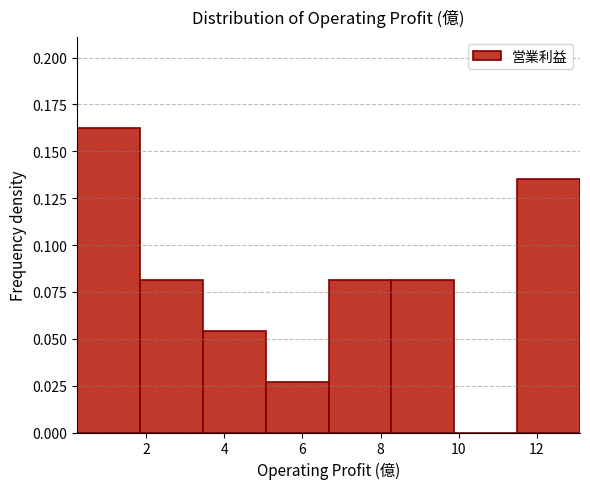

How tall is the bar that spans 11.4 to 13.2 on the x-axis? Neither the bar edges nor the heights are printed on the chart, so give them approximately, as read against the axes.

0.135